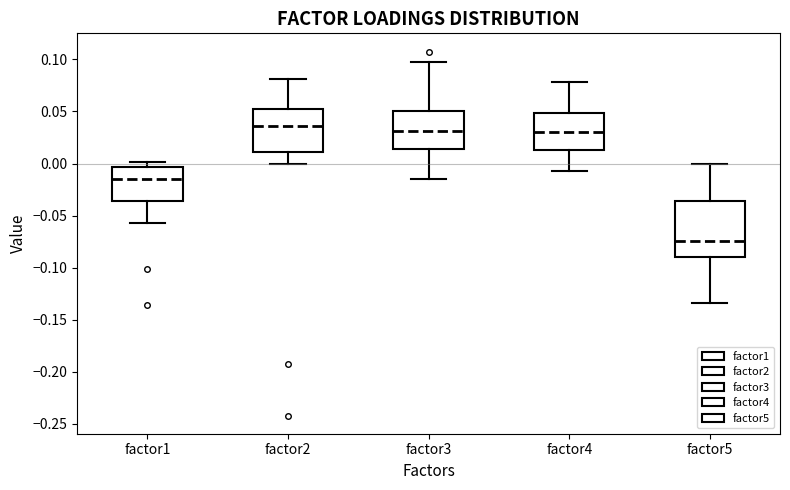

Reading left to right, read every box against the y-axis: the position of its median line, the range the box covers, and the ends of its whiskers. The values are not printed on the chart, so give them approximately, as read against the axis.

factor1: median -0.015, box -0.035 to -0.005, whiskers -0.055 to 0.000
factor2: median 0.035, box 0.010 to 0.050, whiskers 0.000 to 0.080
factor3: median 0.030, box 0.015 to 0.050, whiskers -0.015 to 0.095
factor4: median 0.030, box 0.015 to 0.050, whiskers -0.005 to 0.080
factor5: median -0.075, box -0.090 to -0.035, whiskers -0.135 to 0.000